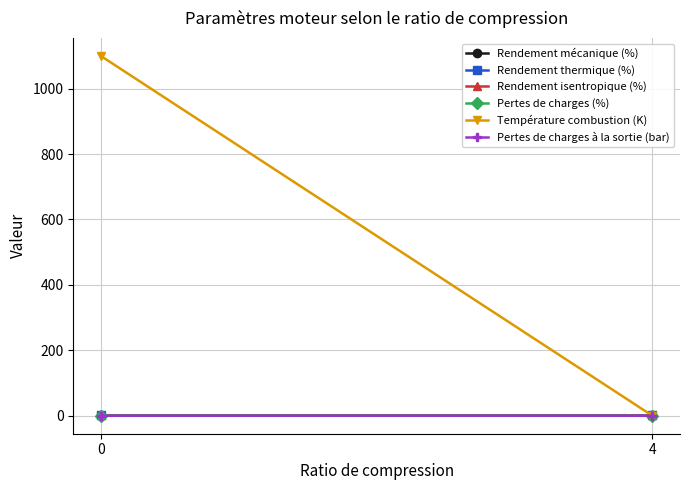

Rank the series by their maximum value, from lowest to highest.

Pertes de charges (%), Pertes de charges à la sortie (bar), Rendement isentropique (%), Rendement thermique (%), Rendement mécanique (%), Température combustion (K)